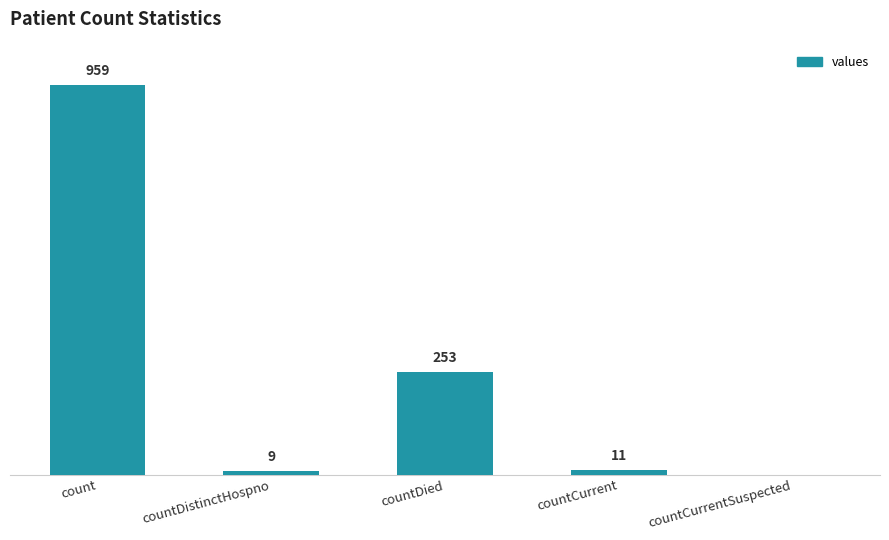

Where is the data nearest to the value 479?

countDied